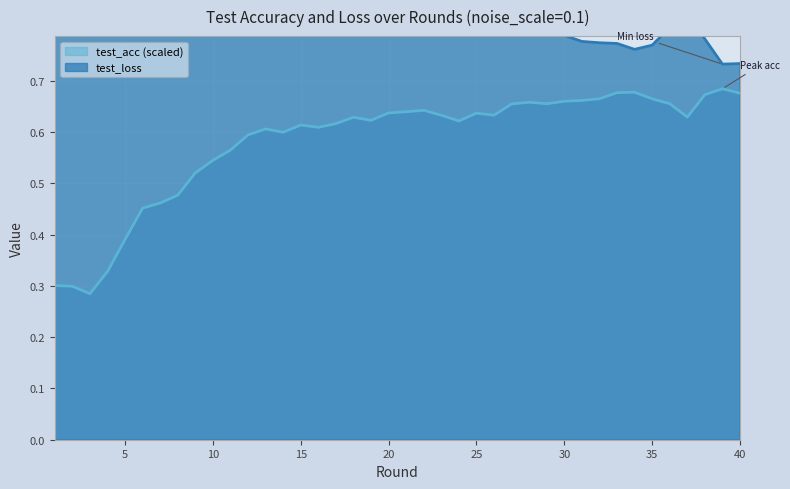

List the series in order of their peak value, lowest first.

test_acc, test_loss